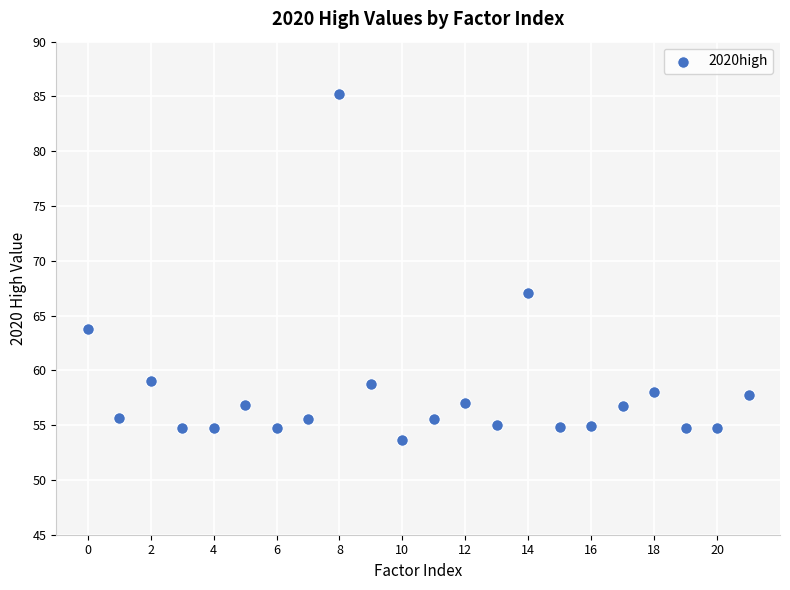

What is the range of Y values (max minus min)?

31.5